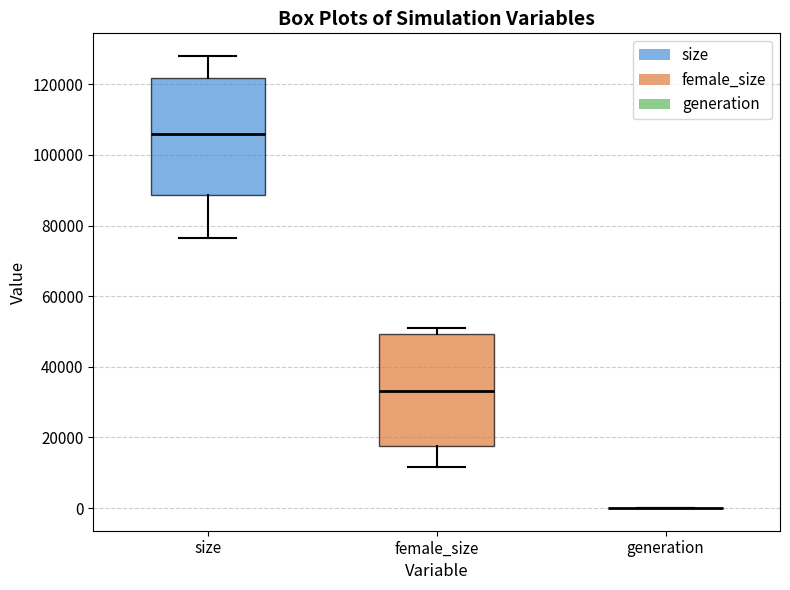

Reading left to right, transcribe this box plot: for each box, give where its median line is, the range the box spans, and where its two whiskers end, as read against the y-axis. The values are not printed on the chart, so give them approximately, as read against the axis.

size: median 106000, box 88000 to 122000, whiskers 76000 to 128000
female_size: median 34000, box 18000 to 50000, whiskers 12000 to 50000 (just above the box's upper edge)
generation: box collapsed to a line at 0, whiskers 0 to 0